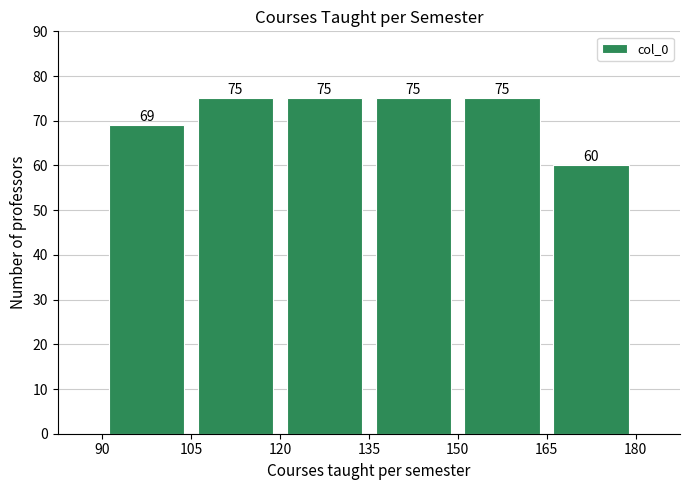

Reading left to right, transcribe this chart: for each bar, give the range it covers on the x-axis and its height.

90 to 105: 69
105 to 120: 75
120 to 135: 75
135 to 150: 75
150 to 165: 75
165 to 180: 60